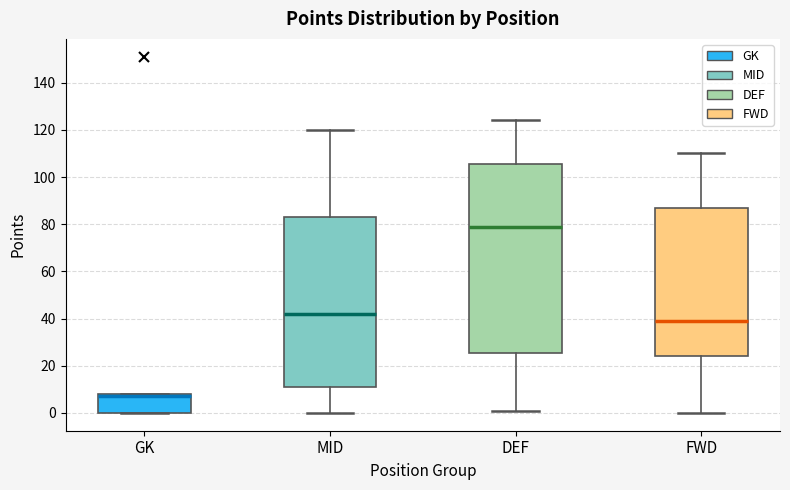

Reading left to right, read every box against the y-axis: the position of its median line, the range the box covers, and the ends of its whiskers. The values are not printed on the chart, so give them approximately, as read against the axis.

GK: median 8 (just below the box's upper edge), box 0 to 8, whiskers 0 to 8
MID: median 42, box 12 to 84, whiskers 0 to 120
DEF: median 80, box 26 to 106, whiskers 2 to 124
FWD: median 40, box 24 to 88, whiskers 0 to 110